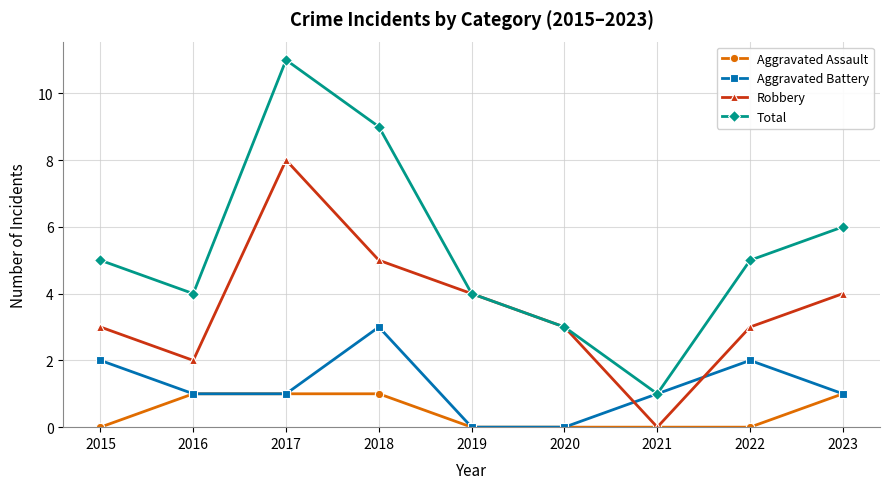

How many data points does each series have?

9